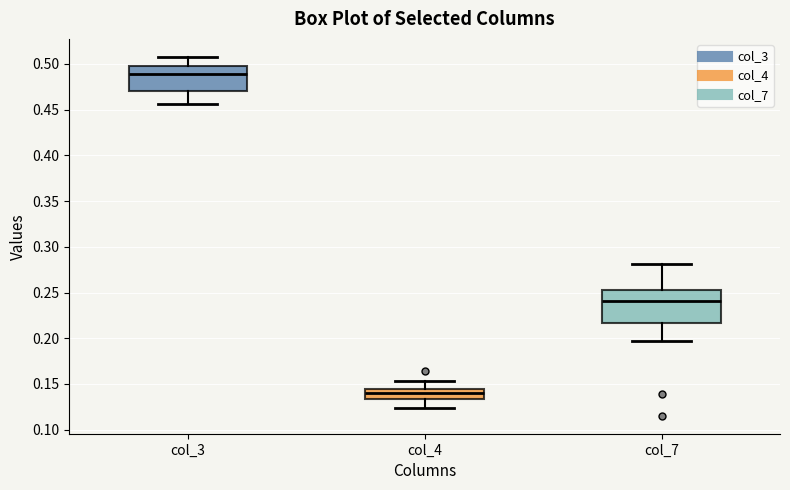

Reading left to right, transcribe this box plot: for each box, give where its median line is, the range the box spans, and where its two whiskers end, as read against the y-axis. The values are not printed on the chart, so give them approximately, as read against the axis.

col_3: median 0.490, box 0.470 to 0.500, whiskers 0.455 to 0.510
col_4: median 0.140, box 0.135 to 0.145, whiskers 0.125 to 0.155
col_7: median 0.240, box 0.215 to 0.255, whiskers 0.195 to 0.280